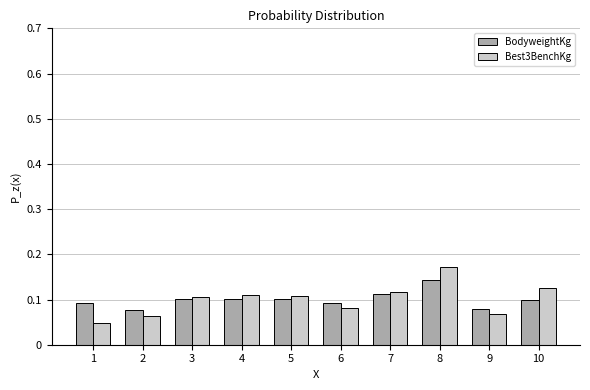

At which category is the sum across all series the highest?

8